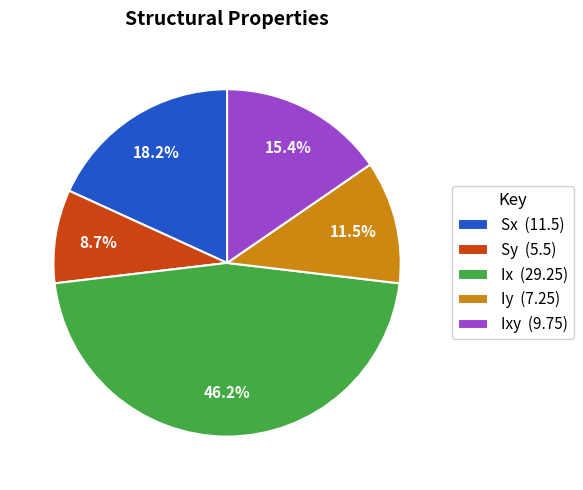

Is there a majority slice in this chart?

No